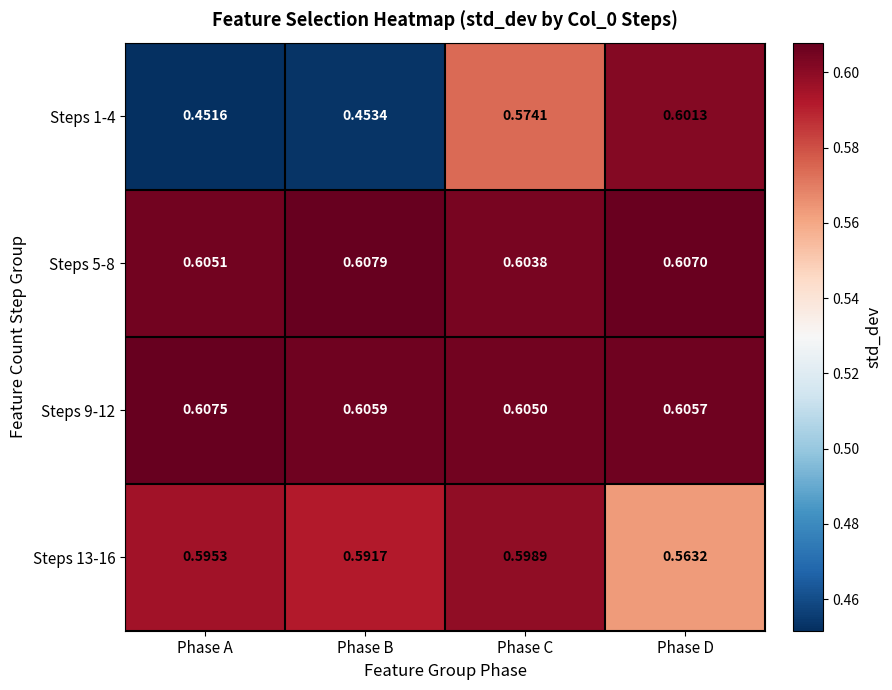

Is the value of Steps 1-4 at Phase D greater than the value of Steps 13-16 at Phase A?

Yes